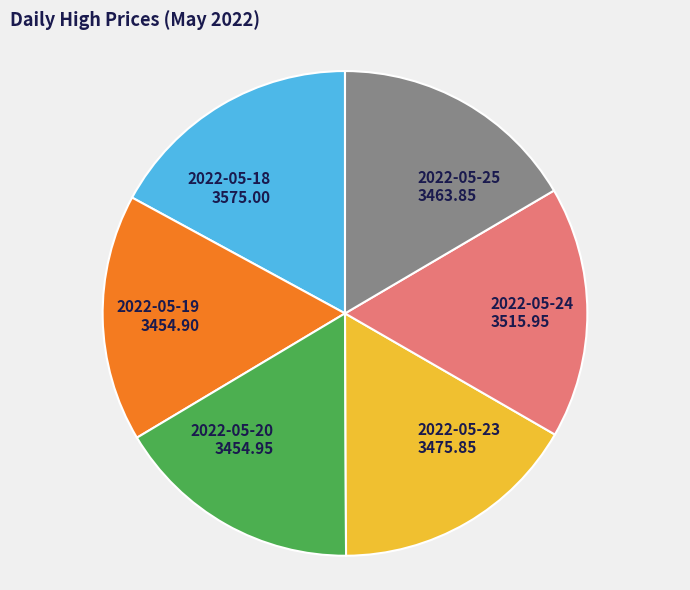

Is the sum of 2022-05-18 and 2022-05-25 greater than half?

No